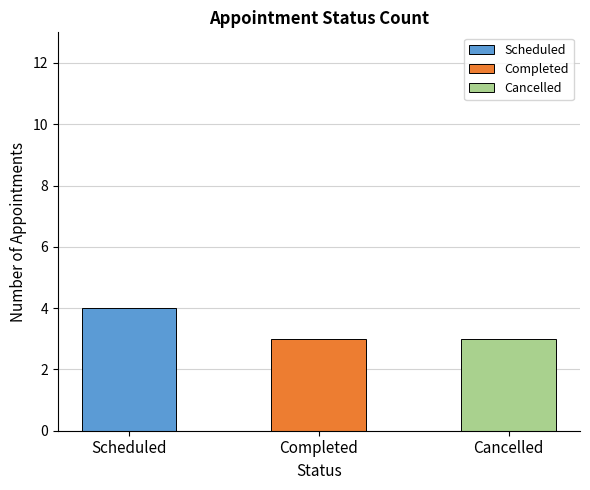

True or false: Patient_ID has a value of 3 at Completed.

True